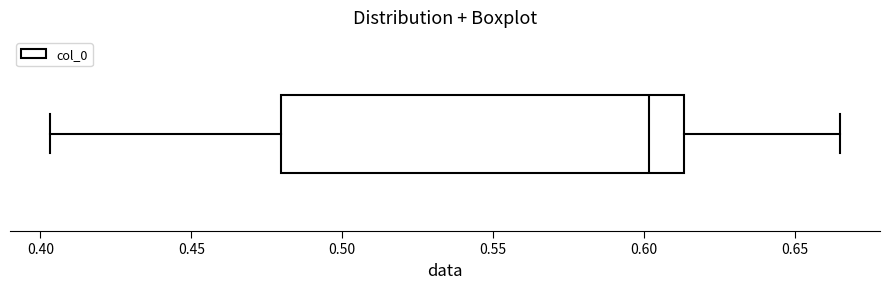

Where is the left edge of the box on the x-axis? The values are not printed on the chart, so give them approximately, as read against the axis.

0.480